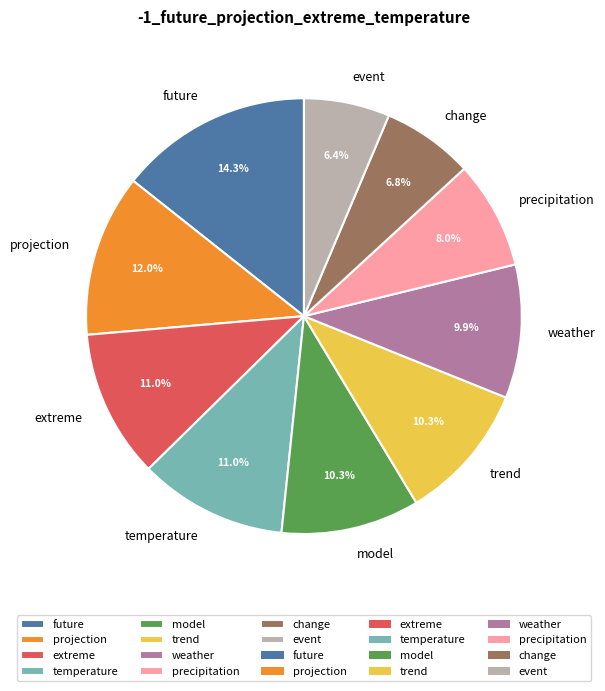

To the nearest percent, what is the difference between the largest and smallest slice percentages?

8%